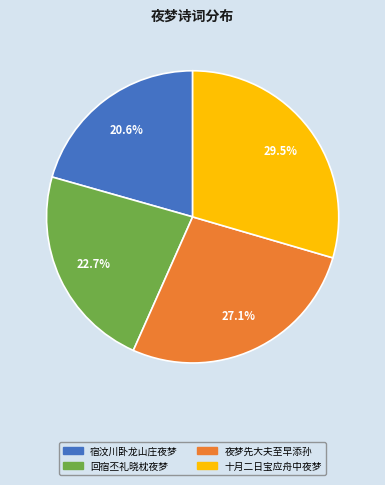

Rank the categories by value from lowest to highest.

宿汶川卧龙山庄夜梦, 回宿丕礼晓枕夜梦, 夜梦先大夫至早添孙, 十月二日宝应舟中夜梦